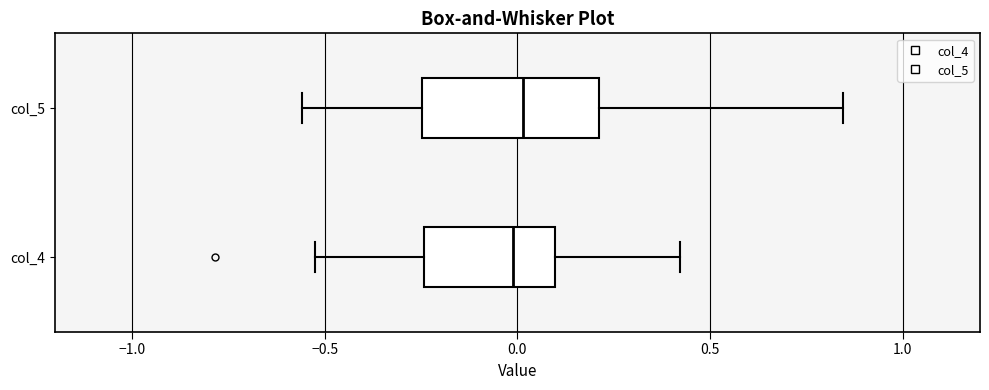

Reading bottom to top, read every box against the x-axis: the position of its median line, the range the box covers, and the ends of its whiskers. The values are not printed on the chart, so give them approximately, as read against the axis.

col_4: median 0.00, box -0.25 to 0.10, whiskers -0.55 to 0.40
col_5: median 0.00, box -0.25 to 0.20, whiskers -0.55 to 0.85